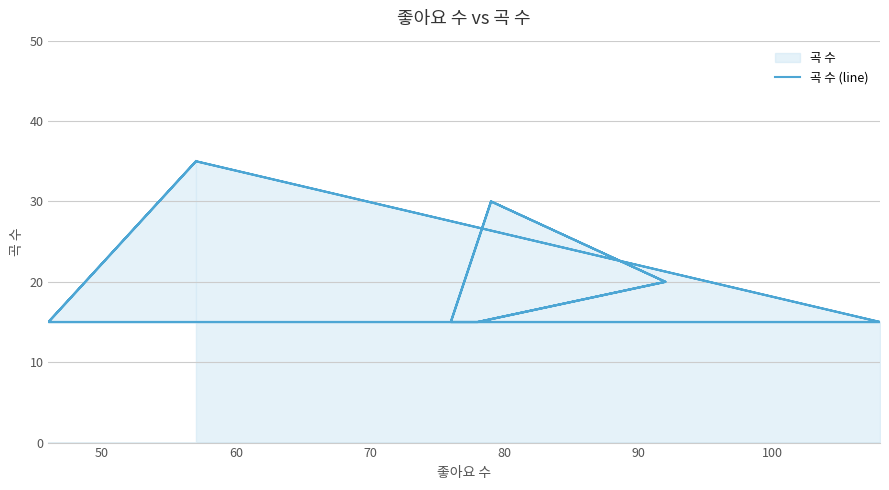

How many lines are shown in the chart?

1